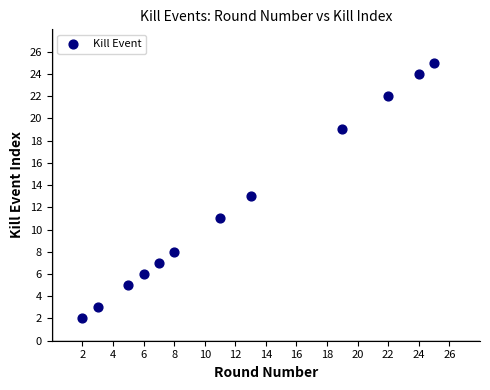

What is the average Y value?

12